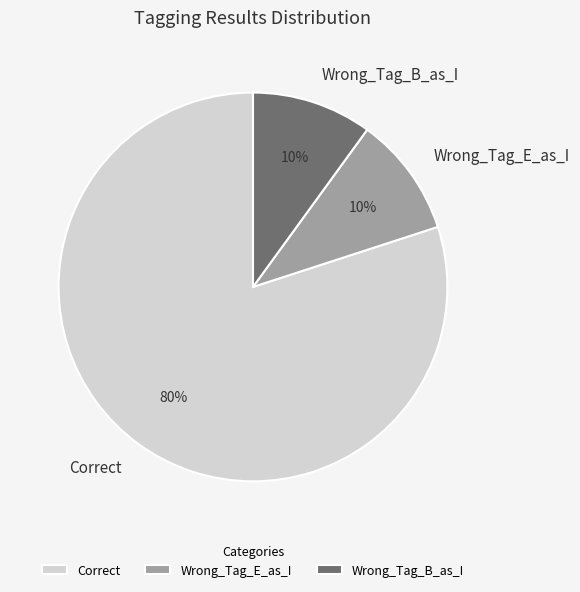

Is there a majority slice in this chart?

Yes